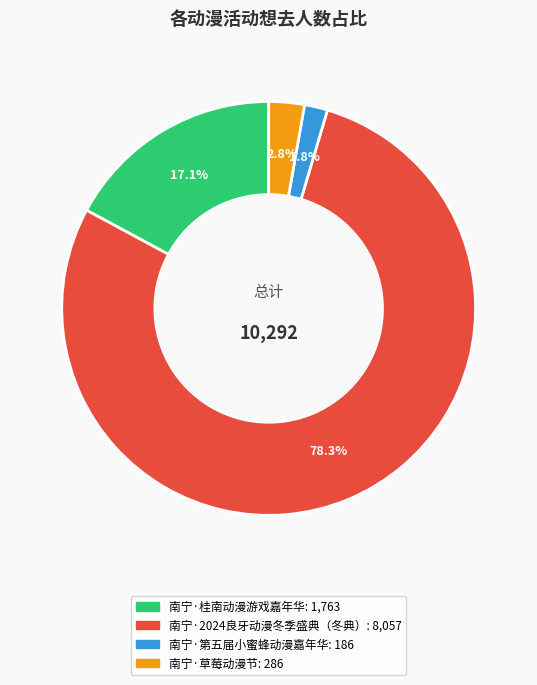

Count the number of slices in the pie.

4